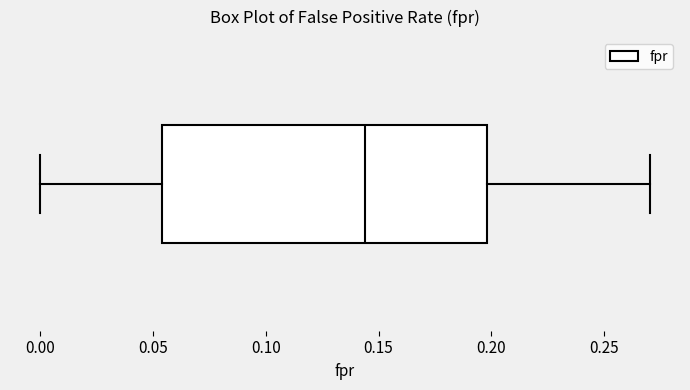

Transcribe this box plot: give where the median line is, the range the box spans, and where the two whiskers end, as read against the x-axis. The values are not printed on the chart, so give them approximately, as read against the axis.

median 0.145, box 0.055 to 0.200, whiskers 0.000 to 0.270